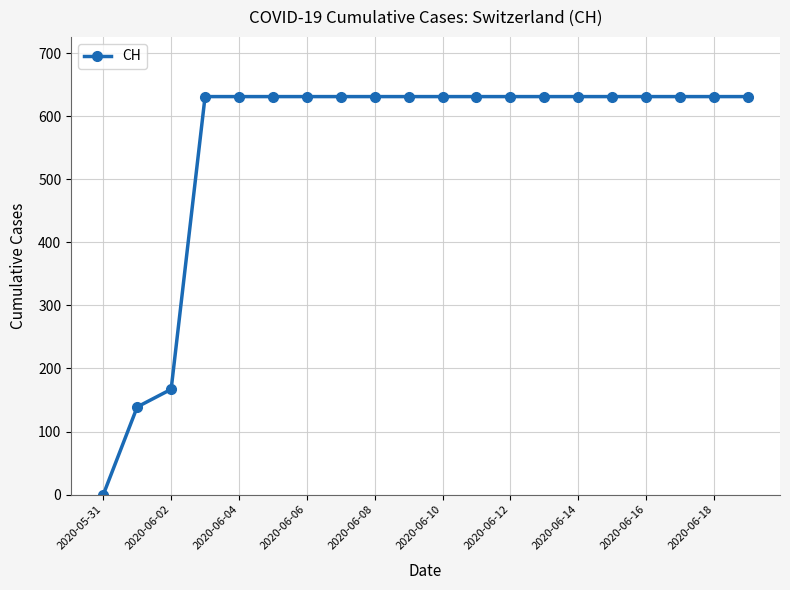

What is the value of the 17th point from the left?

631